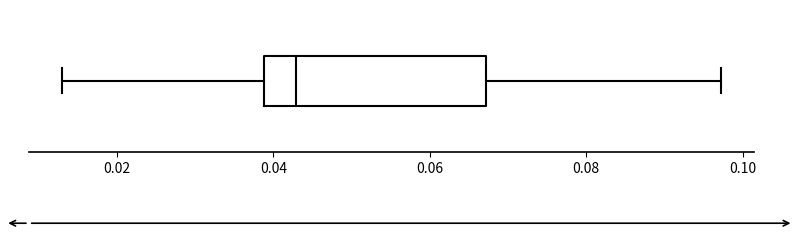

Transcribe this box plot: give where the median line is, the range the box spans, and where the two whiskers end, as read against the x-axis. The values are not printed on the chart, so give them approximately, as read against the axis.

median 0.042, box 0.038 to 0.068, whiskers 0.012 to 0.098